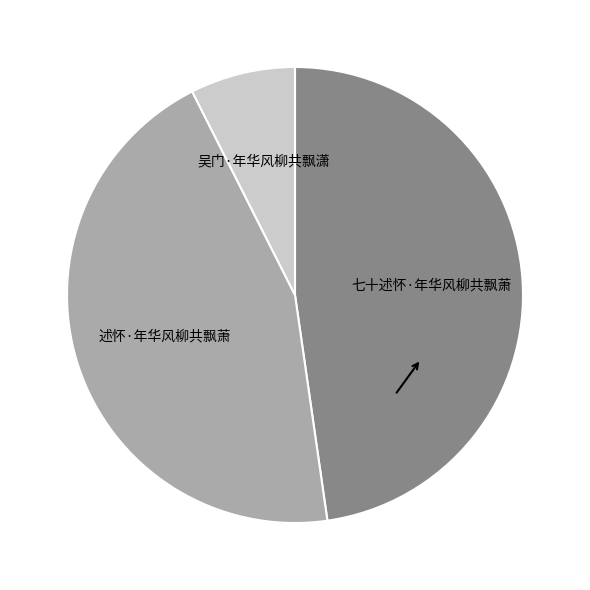

Is there any slice that represents more than half of the pie?

No